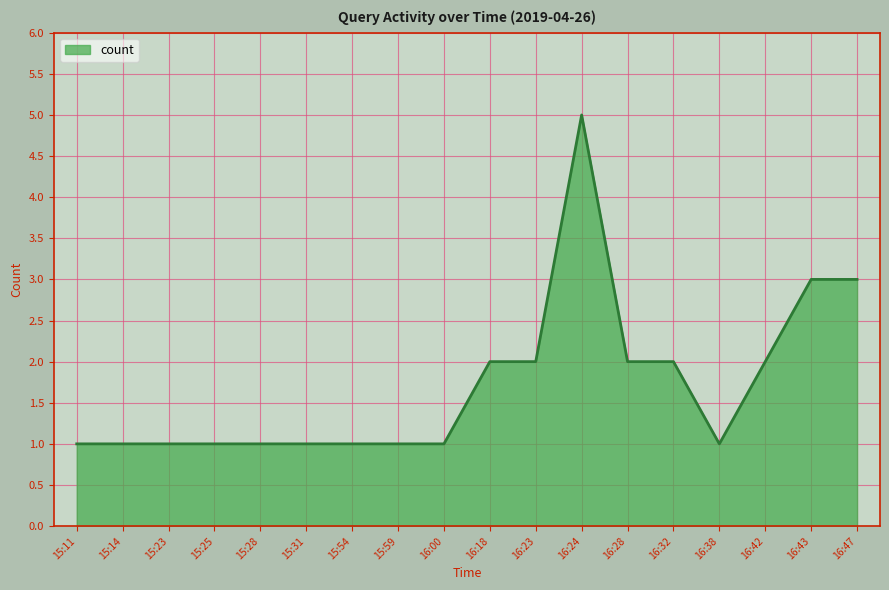

How many values are between 1 and 2?

15